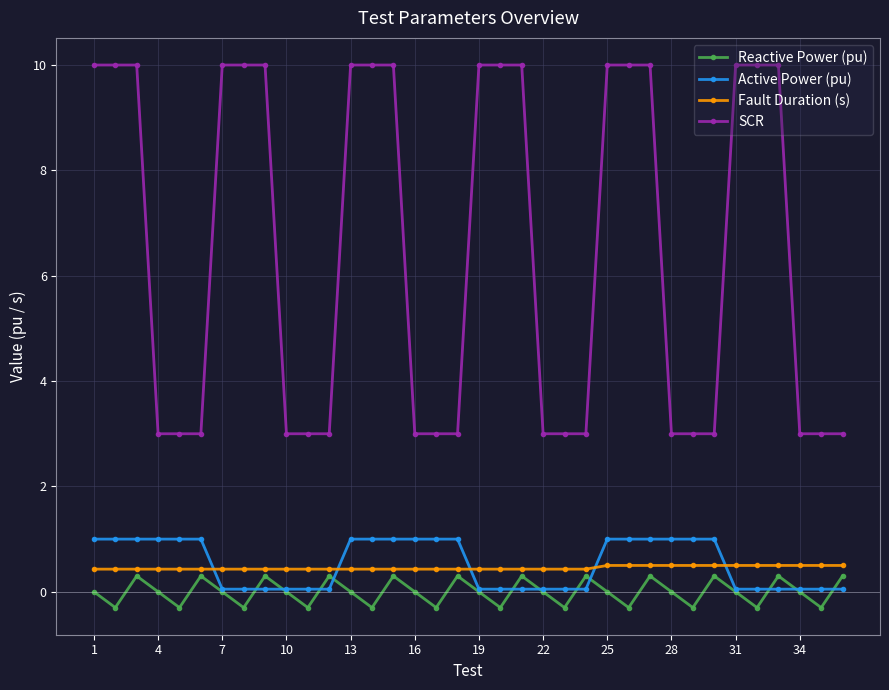

What is the value of the Active Power (pu) point at the 26th from the left?

1.0